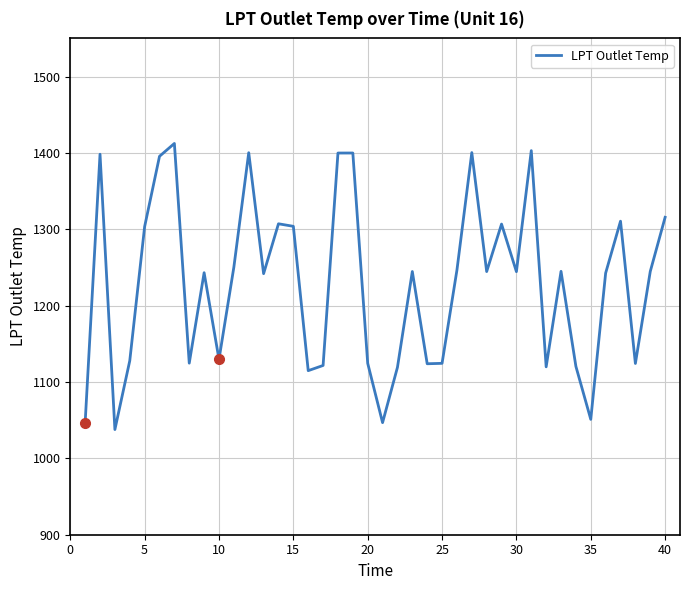

What is the greatest value displayed?

1412.4